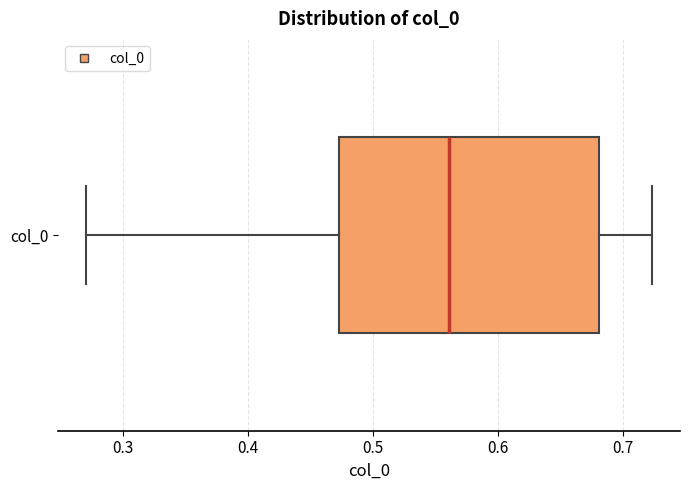

Read this box plot against the x-axis: the position of the median line, the range covered by the box, and the ends of both whiskers. The values are not printed on the chart, so give them approximately, as read against the axis.

median 0.56, box 0.47 to 0.68, whiskers 0.27 to 0.72